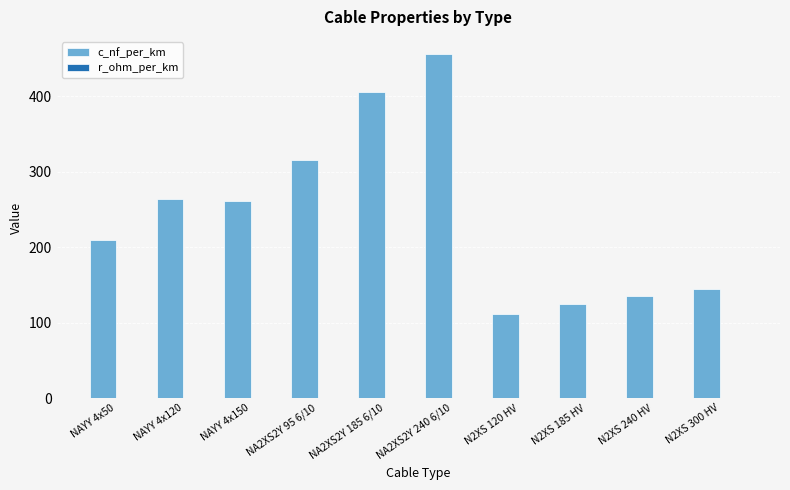

Which series changed the most between NAYY 4x50 and N2XS 240 HV?

c_nf_per_km